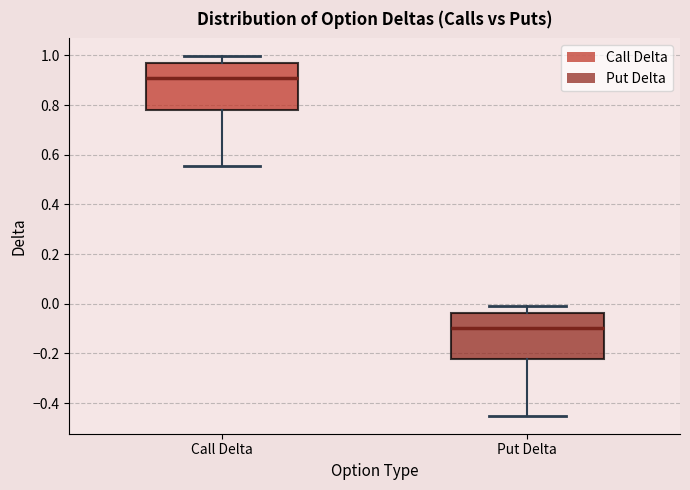

Which box has the highest median line?

Call Delta